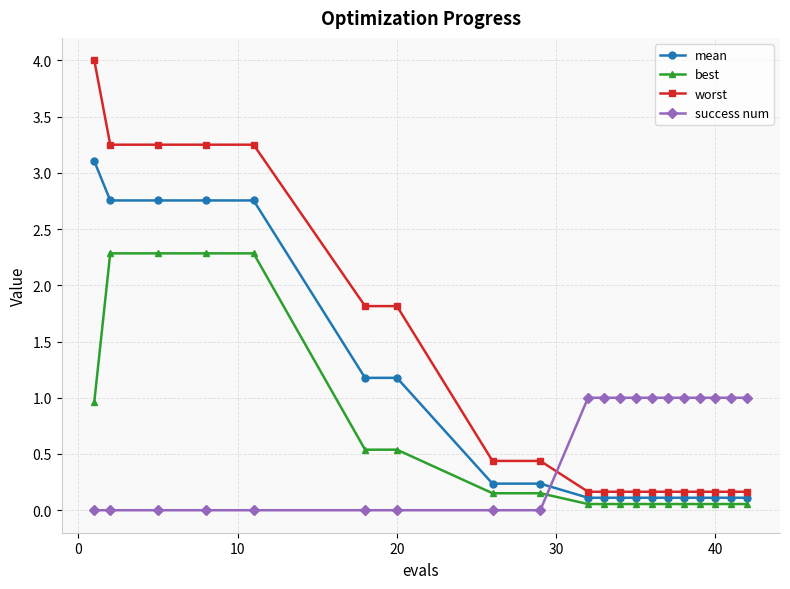

Which series has the widest spread of values?

worst